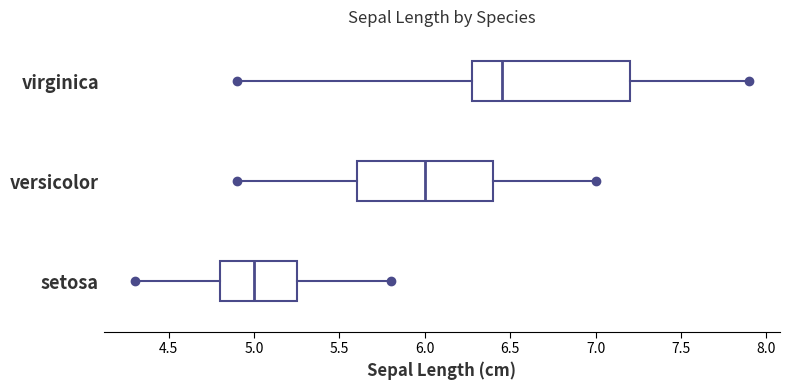

Where does the left whisker of the box for setosa end on the x-axis? The values are not printed on the chart, so give them approximately, as read against the axis.

4.30